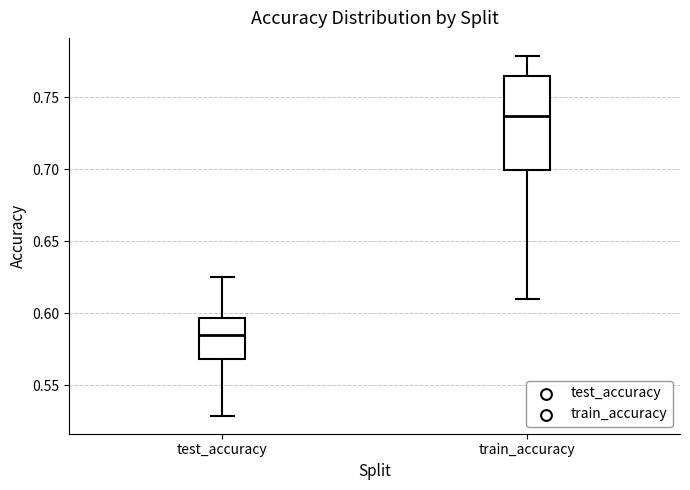

Where does the lower whisker of the box for test_accuracy end on the y-axis? The values are not printed on the chart, so give them approximately, as read against the axis.

0.530